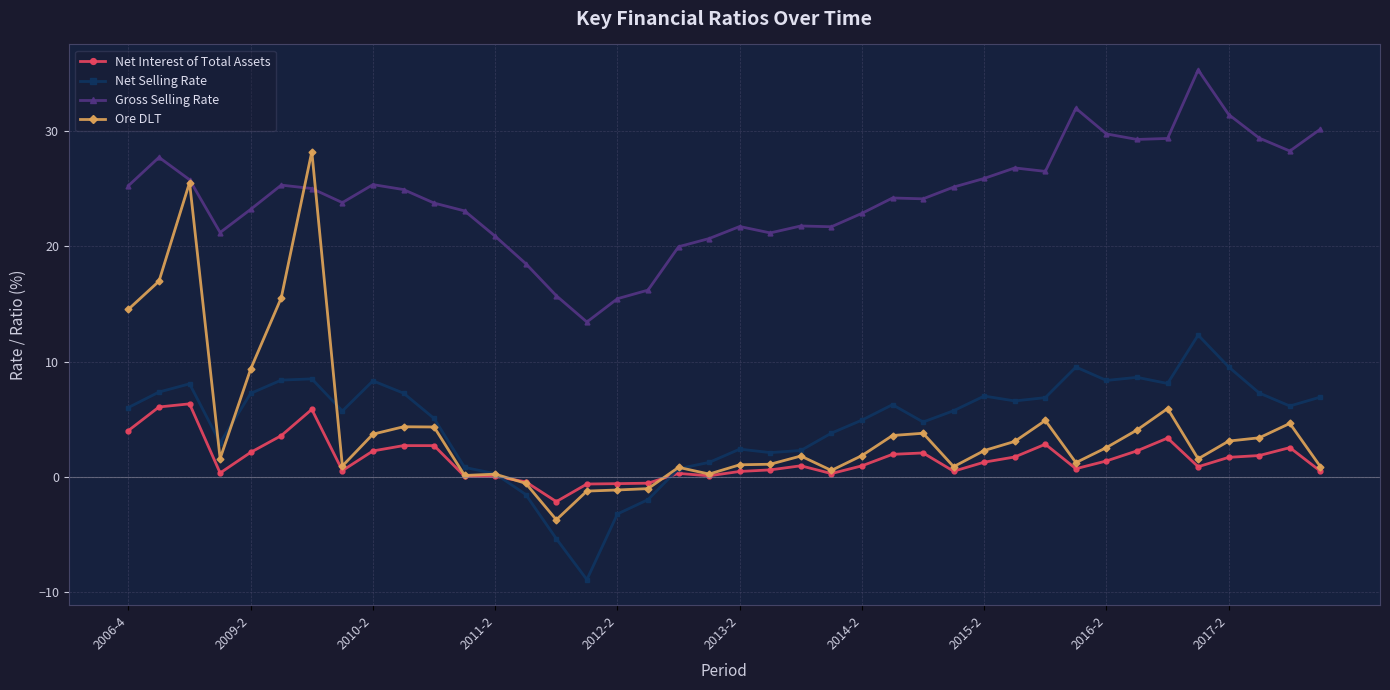

How many lines are shown in the chart?

4